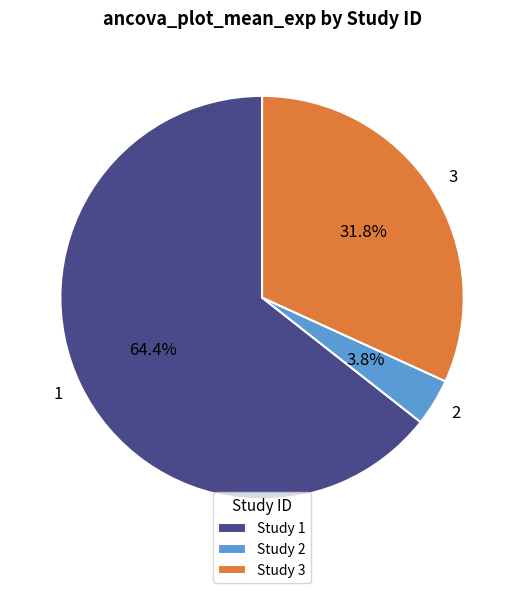

How many segments does this pie chart have?

3